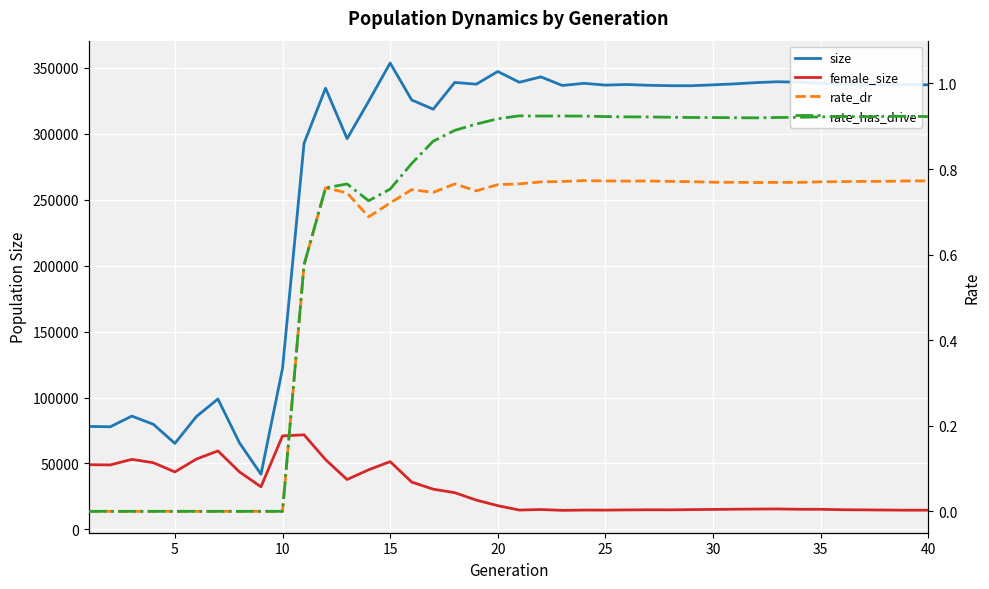

Reading left to right, list all the values displayed in this chart.

size: 78065.0	77811.0	85901.0	79694.0	65214.0	85587.0	98855.0	65599.0	41838.0	122003.0	292757.0	334497.0	296237.0	324533.0	353581.0	325563.0	318587.0	338877.0	337541.0	347159.0	338994.0	343079.0	336554.0	338194.0	336848.0	337300.0	336708.0	336393.0	336383.0	337038.0	337779.0	338737.0	339390.0	339046.0	338215.0	337689.0	337390.0	337080.0	337178.0	337062.0
female_size: 49079.0	48889.0	53104.0	50562.0	43572.0	53337.0	59502.0	43600.0	32308.0	70890.0	71708.0	52880.0	37821.0	45196.0	51388.0	35889.0	30499.0	27837.0	22226.0	17975.0	14675.0	15058.0	14439.0	14661.0	14635.0	14774.0	14874.0	14829.0	15004.0	15142.0	15293.0	15421.0	15498.0	15260.0	15240.0	14915.0	14809.0	14690.0	14570.0	14571.0
rate_dr: 0.0	0.0	0.0	0.0	0.0	0.0	0.0	0.0	0.0	0.0	0.6	0.8	0.7	0.7	0.7	0.8	0.7	0.8	0.7	0.8	0.8	0.8	0.8	0.8	0.8	0.8	0.8	0.8	0.8	0.8	0.8	0.8	0.8	0.8	0.8	0.8	0.8	0.8	0.8	0.8
rate_has_drive: 0.0	0.0	0.0	0.0	0.0	0.0	0.0	0.0	0.0	0.0	0.6	0.8	0.8	0.7	0.8	0.8	0.9	0.9	0.9	0.9	0.9	0.9	0.9	0.9	0.9	0.9	0.9	0.9	0.9	0.9	0.9	0.9	0.9	0.9	0.9	0.9	0.9	0.9	0.9	0.9